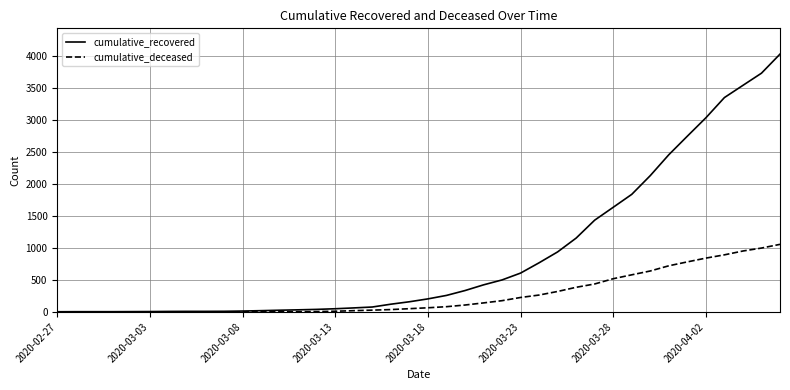

What is the highest value of the cumulative_recovered series?

4028